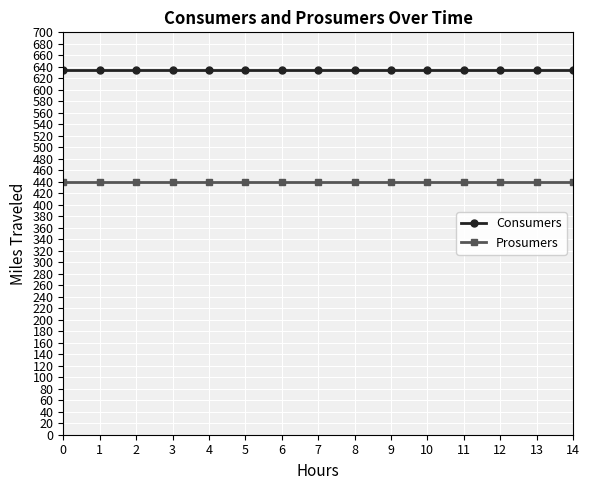

True or false: Prosumers and Consumers intersect in this chart.

False